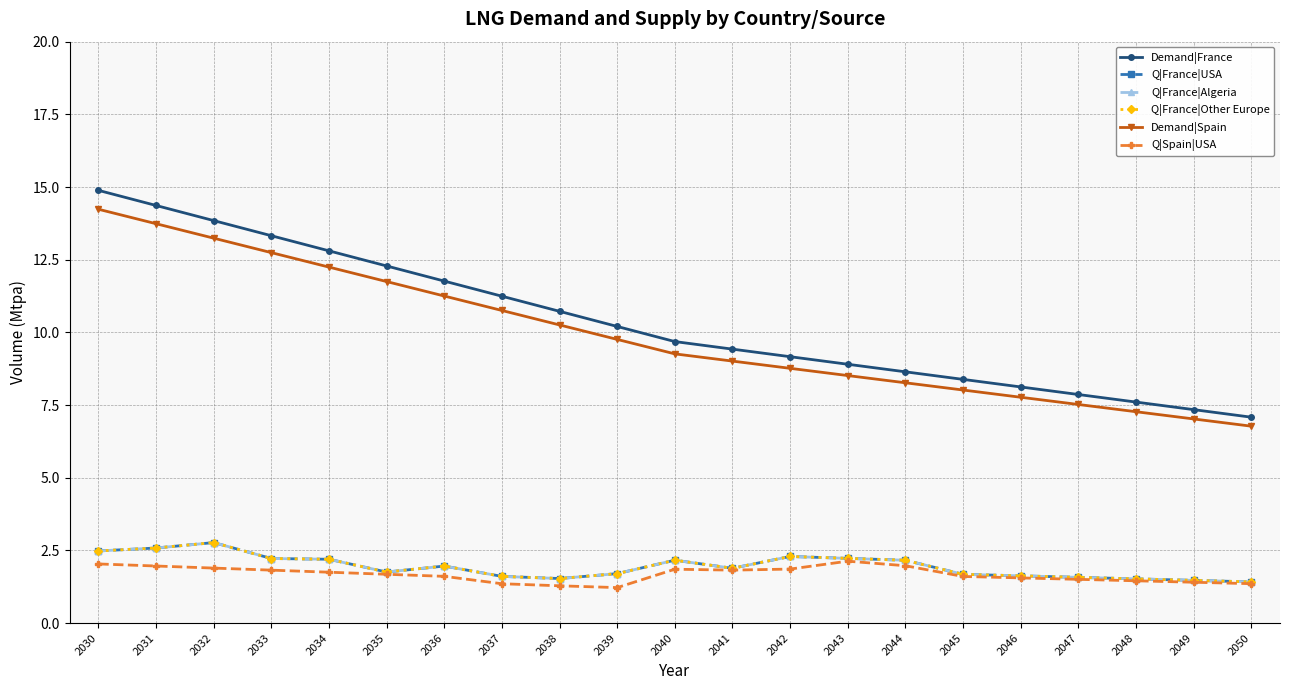

Is it true that Q|Spain|USA equals 2.0 at 2044?

True